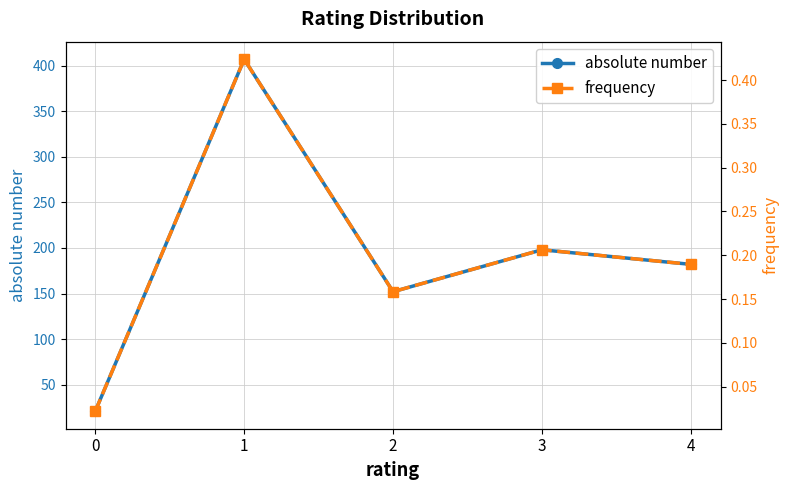

At which category does frequency reach its first local valley?

2